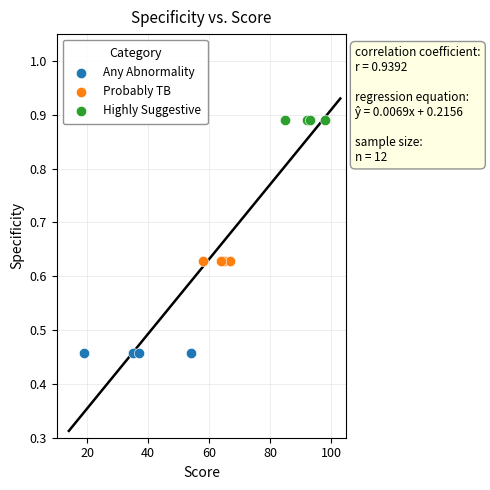

Which series contains the lowest Y value?

Any Abnormality